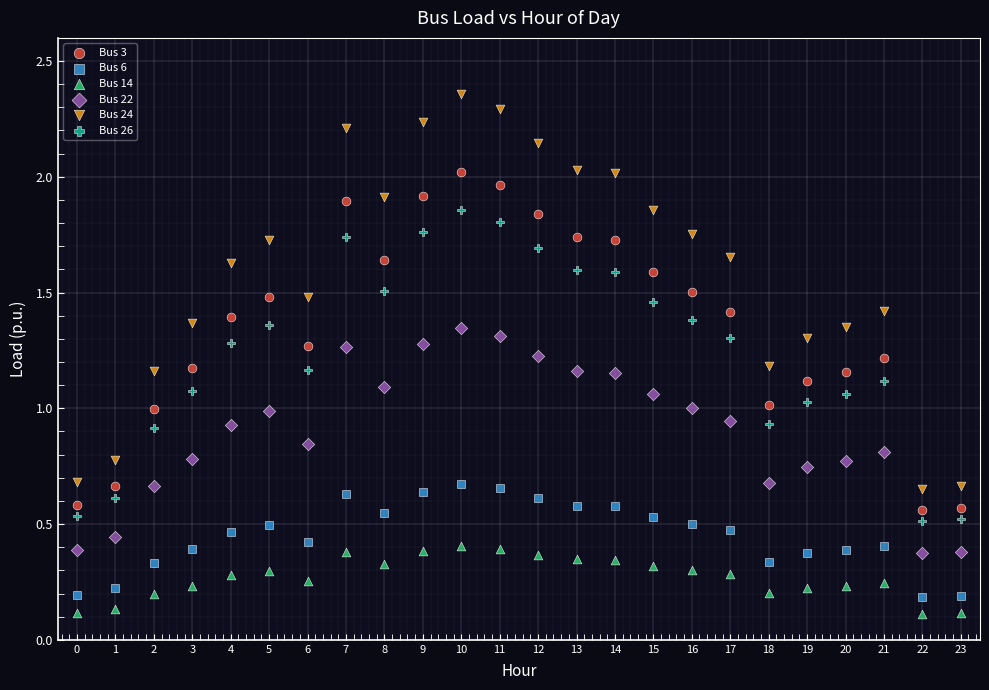

What are all the series names shown in the legend?

Bus 3, Bus 6, Bus 14, Bus 22, Bus 24, Bus 26